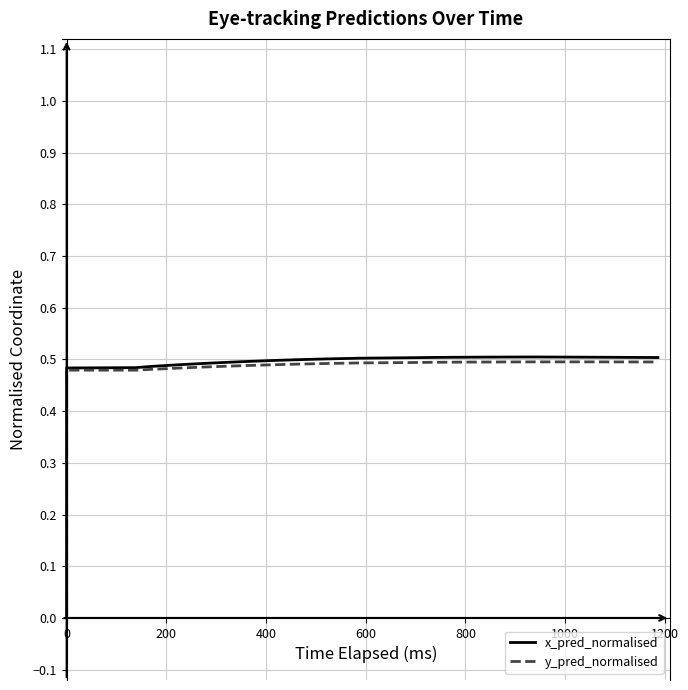

What value does the x_pred_normalised series have at 200?

0.5